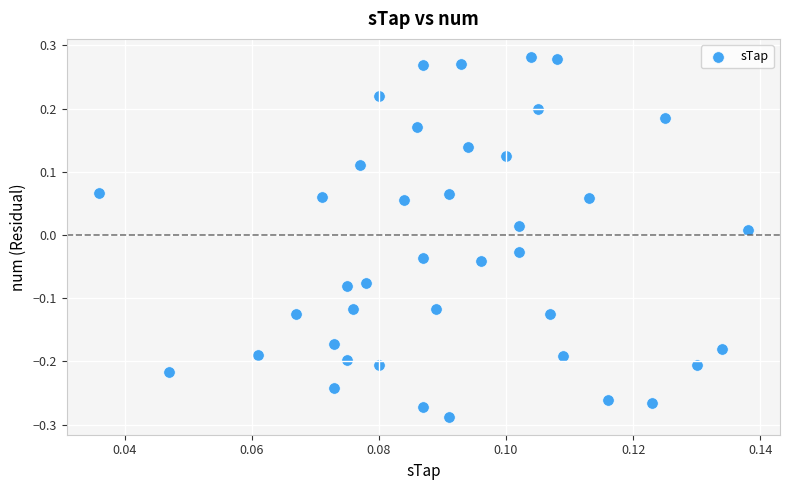

What is the range of Y values (max minus min)?

0.6